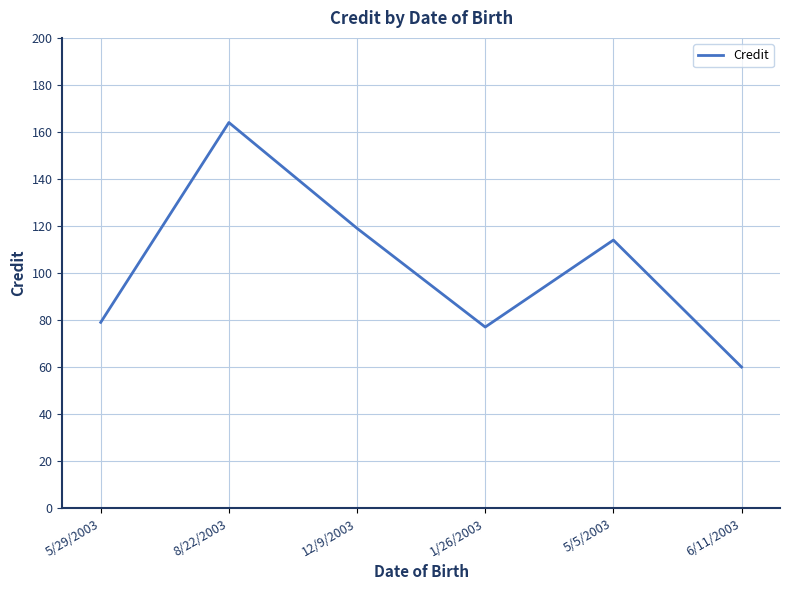

Count the number of data series in this chart.

1